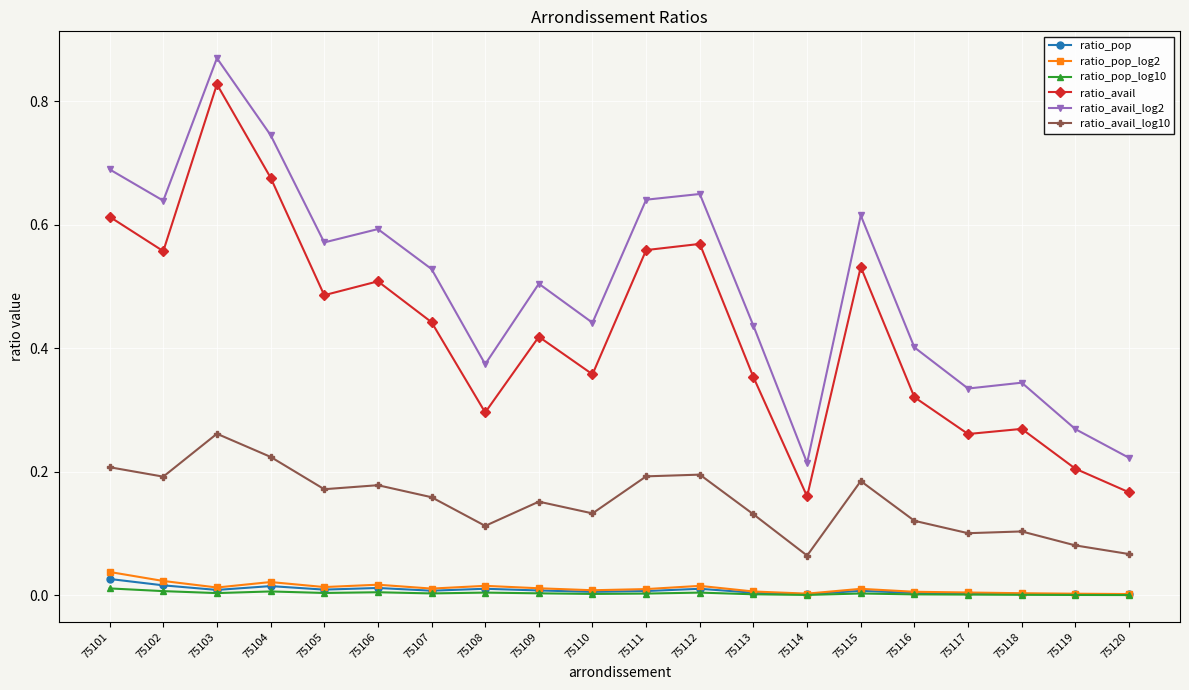

How many categories are shown in the chart?

20